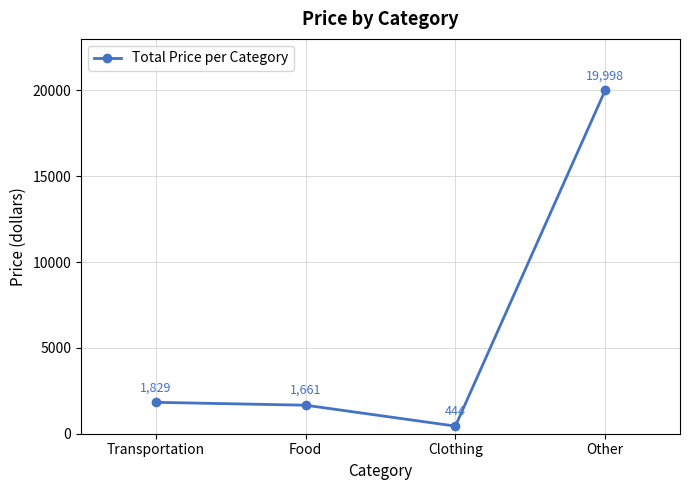

How many data points are less than 1829?

2